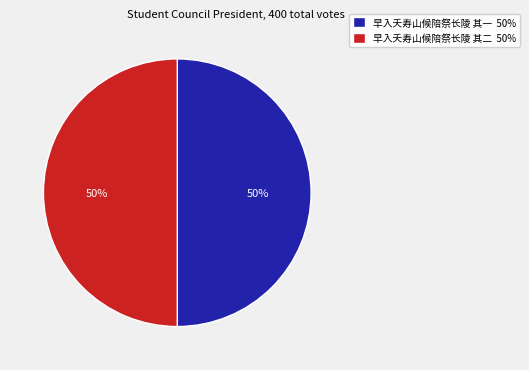

Combined, do 早入夭寿山候陪祭长陵 其二 50% and 早入夭寿山候陪祭长陵 其一 50% account for over 50%?

Yes